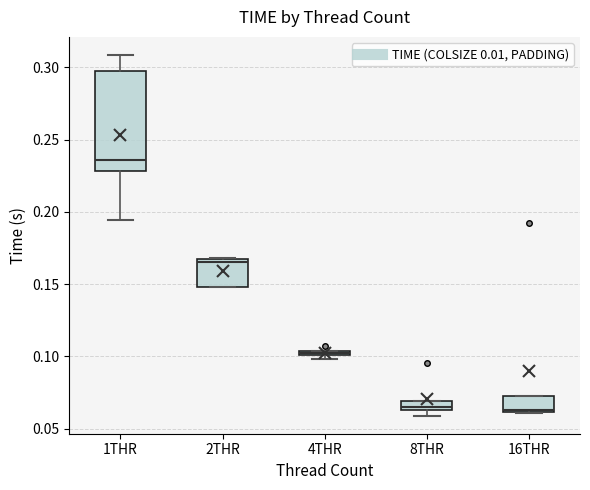

Which box is the tallest, from its lower edge to its upper edge?

1THR